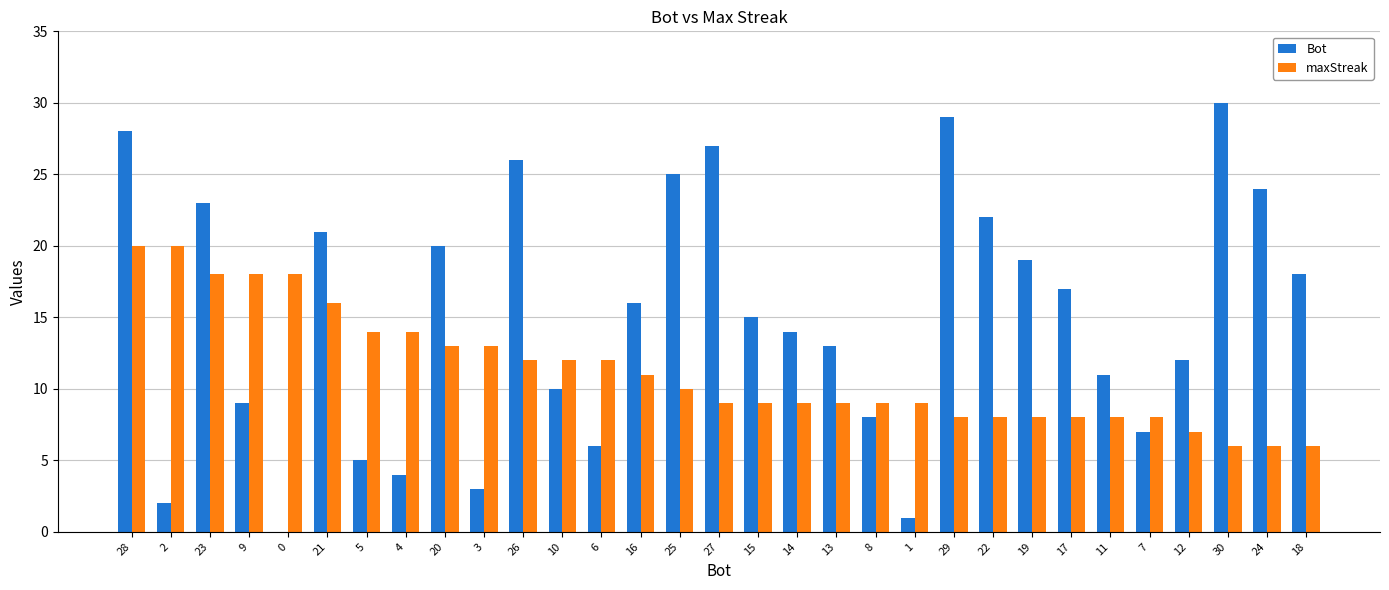

What are all the series names shown in the legend?

Bot, maxStreak